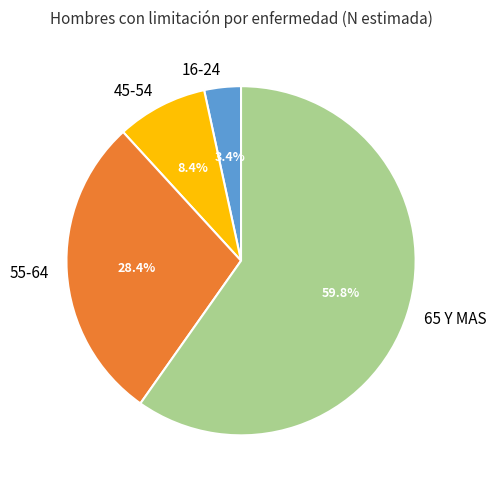

Which category accounts for the majority?

65 Y MAS